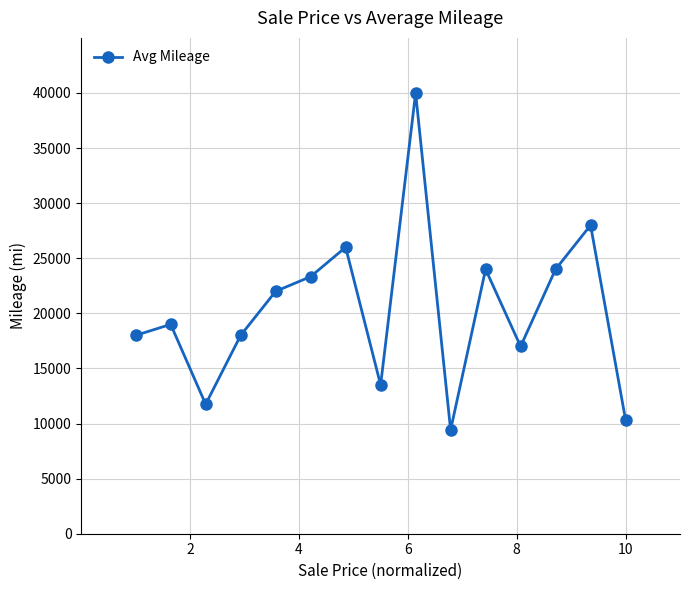

What is the difference between the second highest and second lowest values?

17667